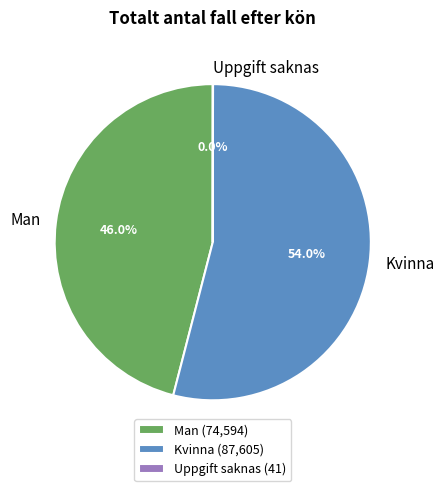

Is the sum of Man and Kvinna greater than half?

Yes